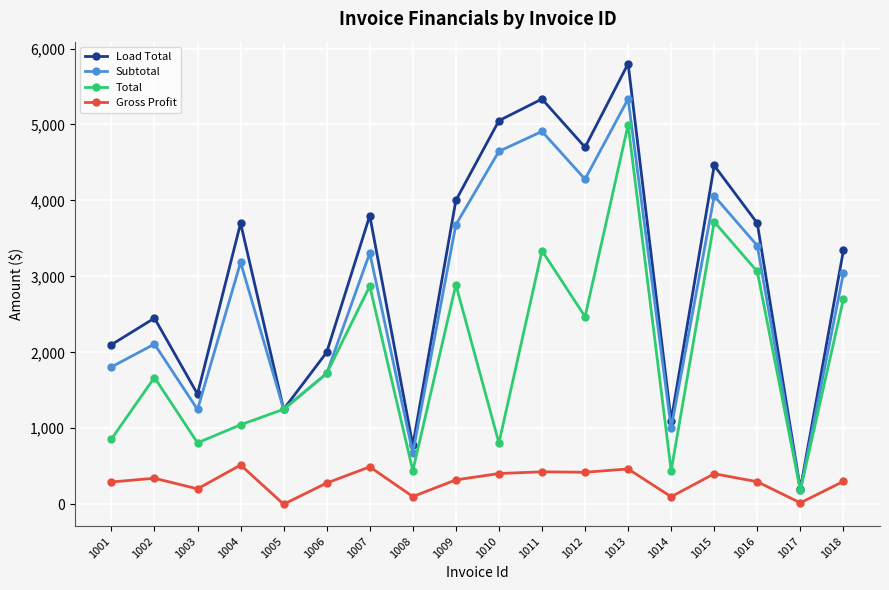

In Subtotal, how many points are lower than both neighbors (excluding endpoints)?

6